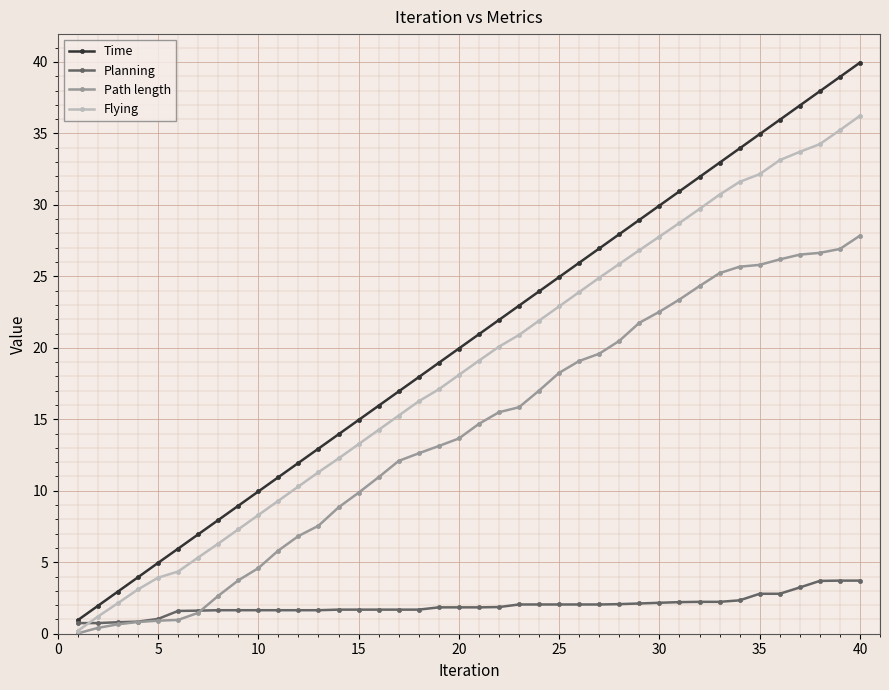

Which series has the largest range (max minus min)?

Time